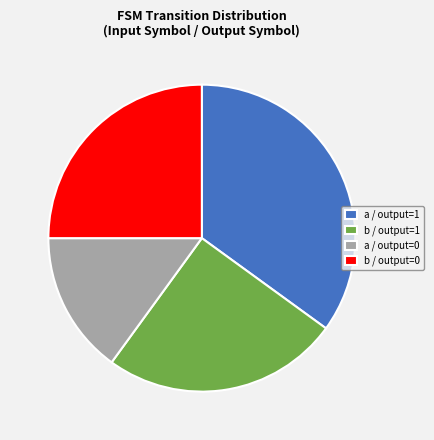

Is it true that a / output=1 is 35% of the pie?

True